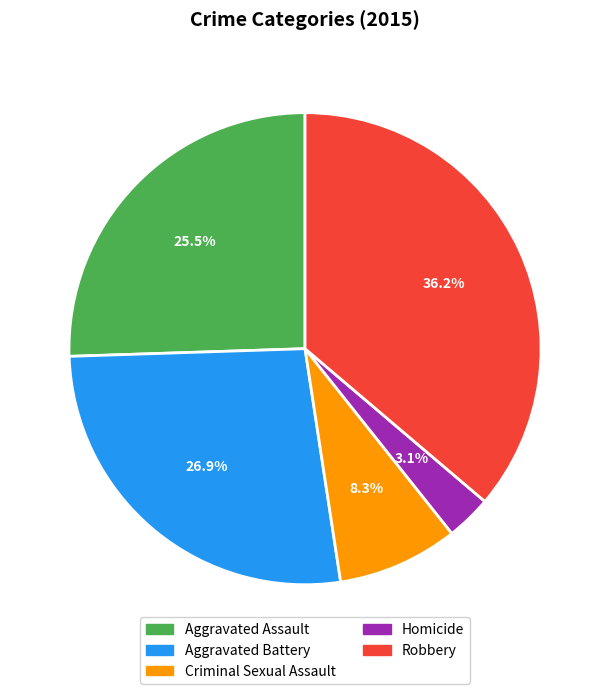

Rank the categories by value from lowest to highest.

Homicide, Criminal Sexual Assault, Aggravated Assault, Aggravated Battery, Robbery